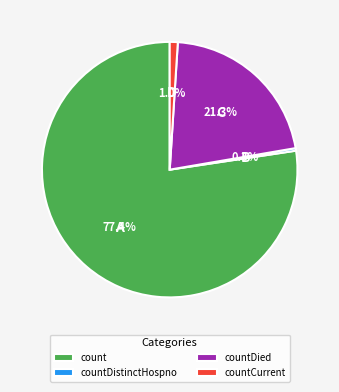

Rank the categories by value from lowest to highest.

countDistinctHospno, countCurrent, countDied, count